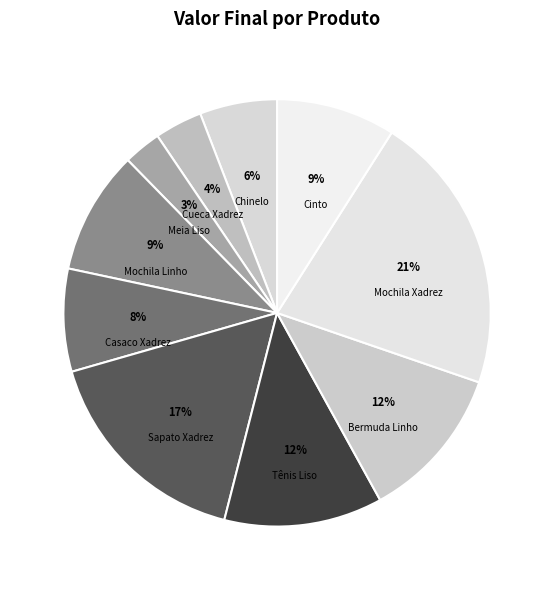

True or false: Chinelo accounts for 1% of the total.

False